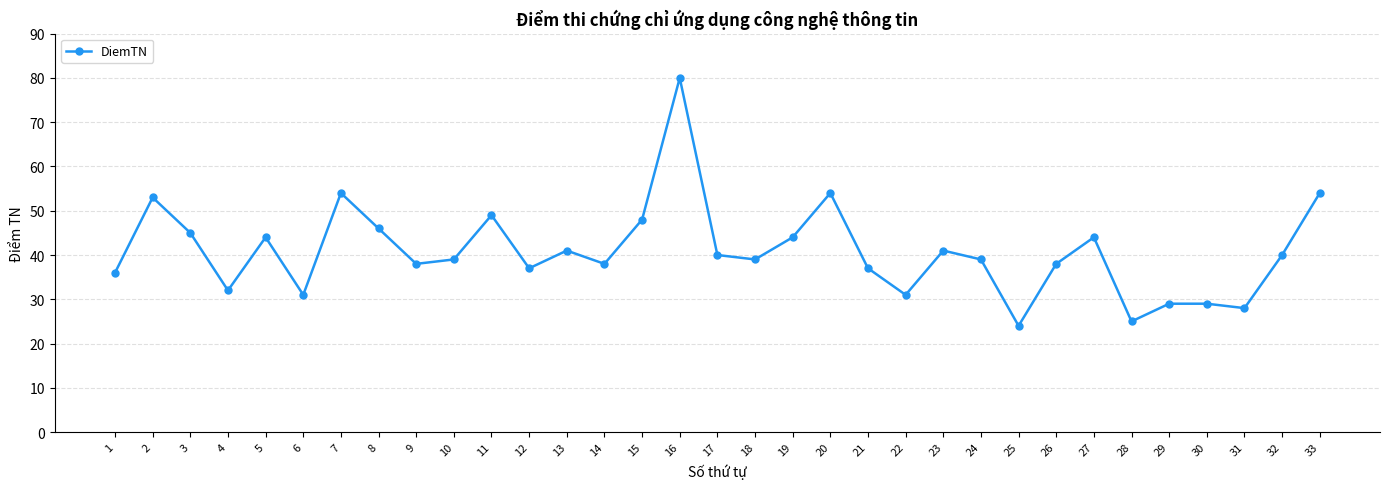

At which category does the data reach its first local peak?

2